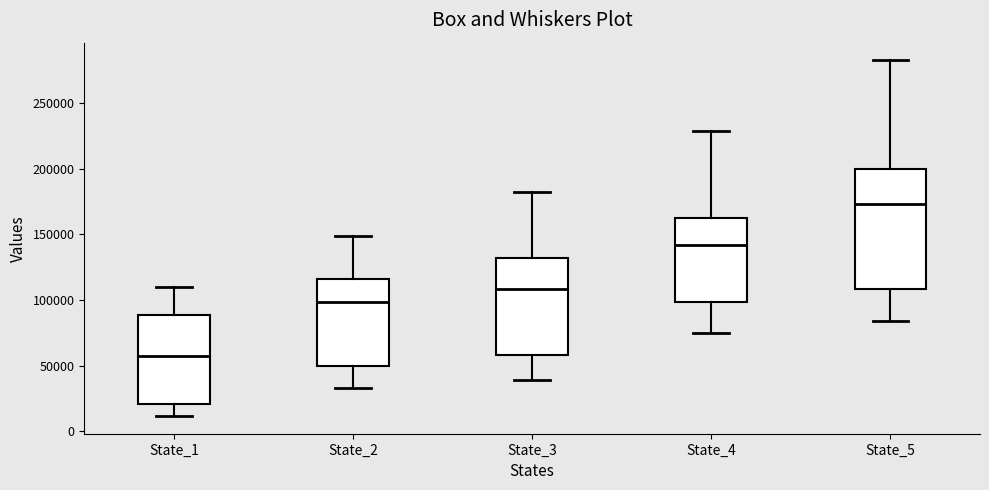

Reading left to right, read every box against the y-axis: the position of its median line, the range the box covers, and the ends of its whiskers. The values are not printed on the chart, so give them approximately, as read against the axis.

State_1: median 60000, box 20000 to 90000, whiskers 10000 to 110000
State_2: median 100000, box 50000 to 115000, whiskers 35000 to 150000
State_3: median 110000, box 60000 to 130000, whiskers 40000 to 180000
State_4: median 140000, box 100000 to 160000, whiskers 75000 to 230000
State_5: median 175000, box 110000 to 200000, whiskers 85000 to 285000